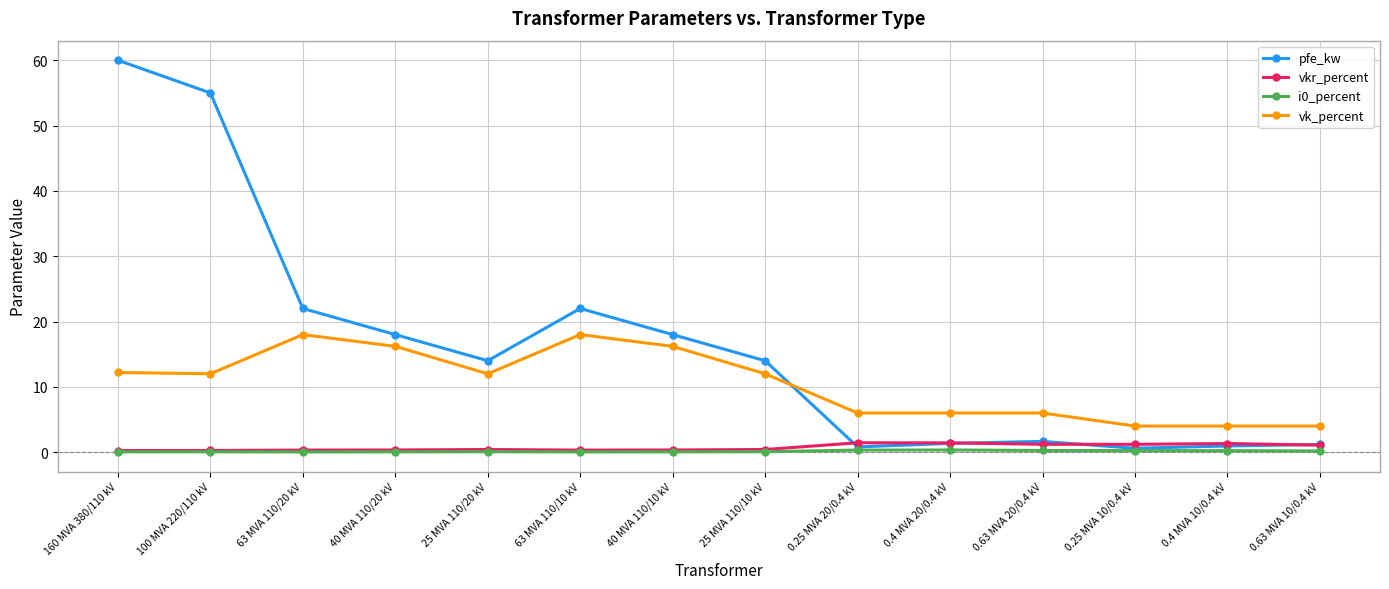

What is the label of the 2nd point from the right?

0.4 MVA 10/0.4 kV